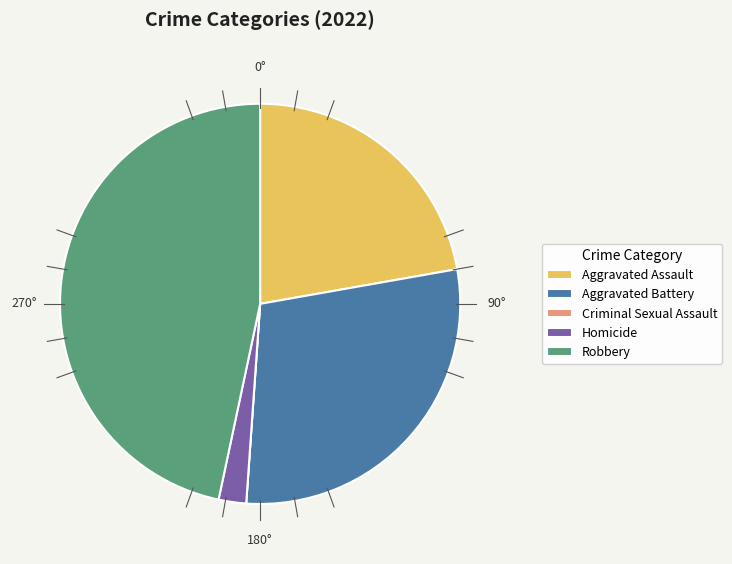

Combined, do Robbery and Aggravated Battery account for over 50%?

Yes